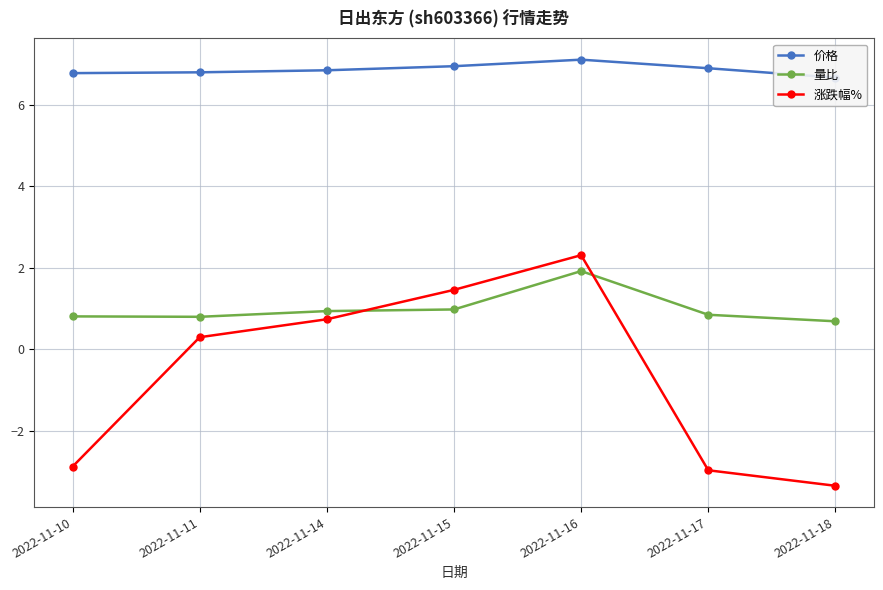

List the labels in order of 涨跌幅% value, largest first.

2022-11-16, 2022-11-15, 2022-11-14, 2022-11-11, 2022-11-10, 2022-11-17, 2022-11-18